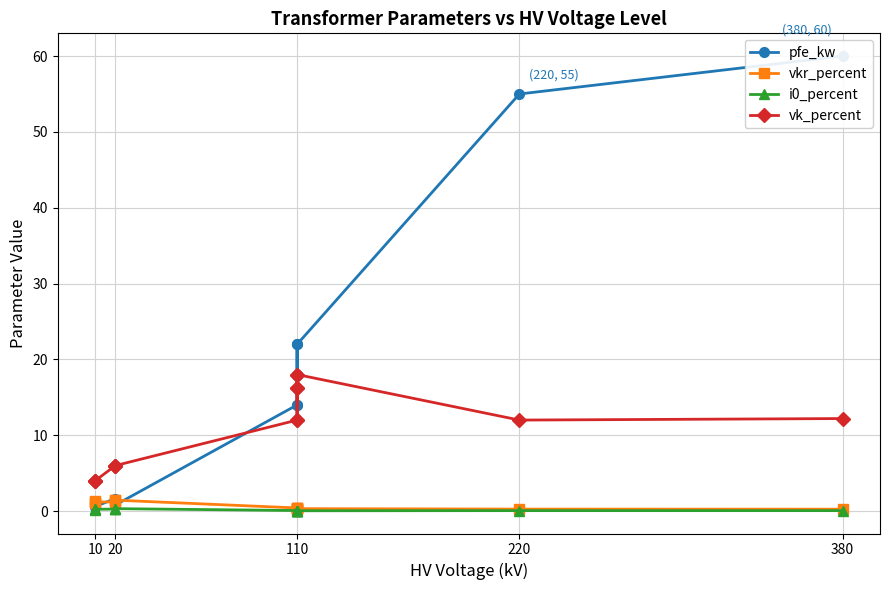

Does the chart have visible grid lines?

Yes